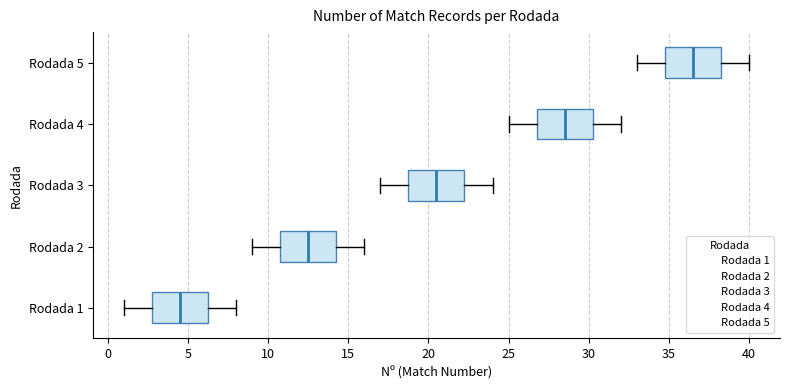

Which box has the furthest to the right median line?

Rodada 5